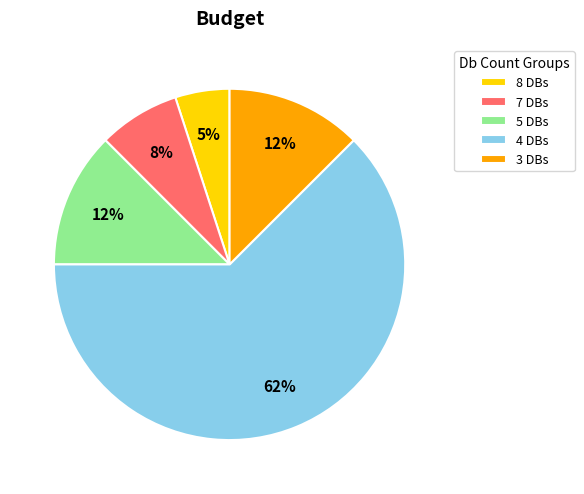

Combined, do 7 DBs and 8 DBs account for over 50%?

No